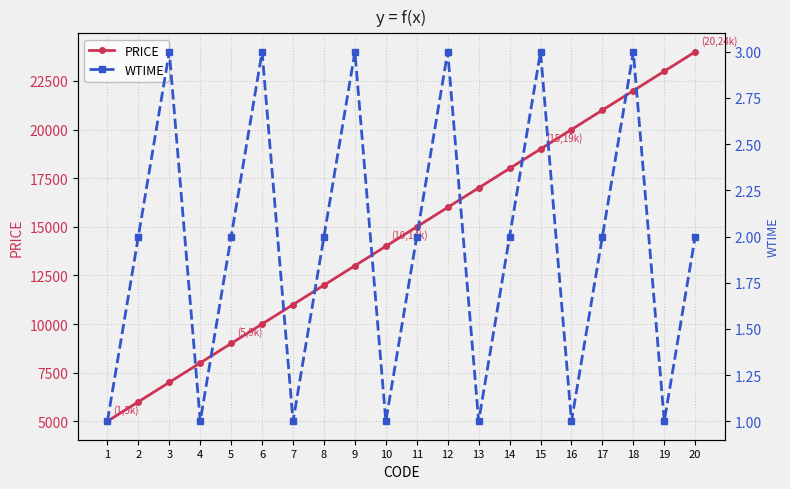

How many distinct data groups are displayed?

2